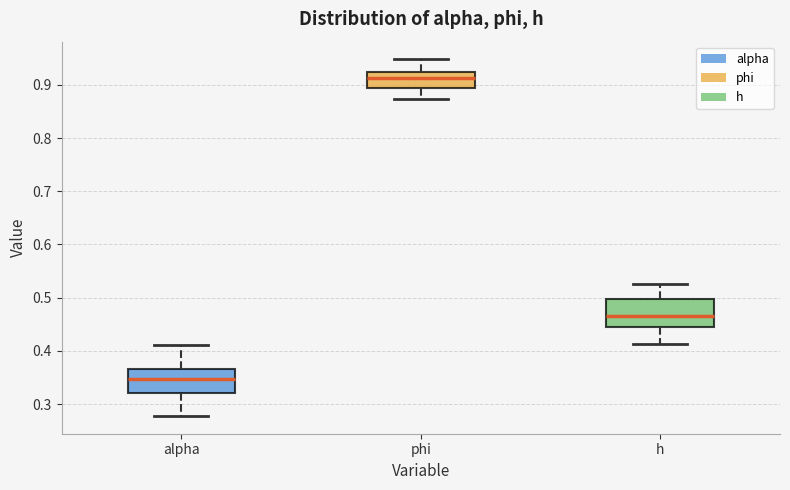

Where does the upper whisker of the box for alpha end on the y-axis? The values are not printed on the chart, so give them approximately, as read against the axis.

0.41